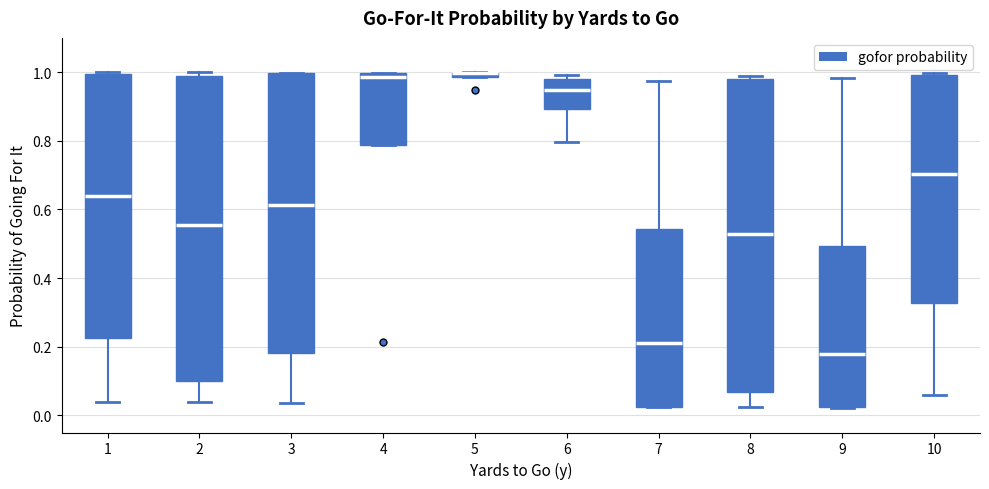

Where is the upper edge of the box at x = 9 on the y-axis? The values are not printed on the chart, so give them approximately, as read against the axis.

0.50